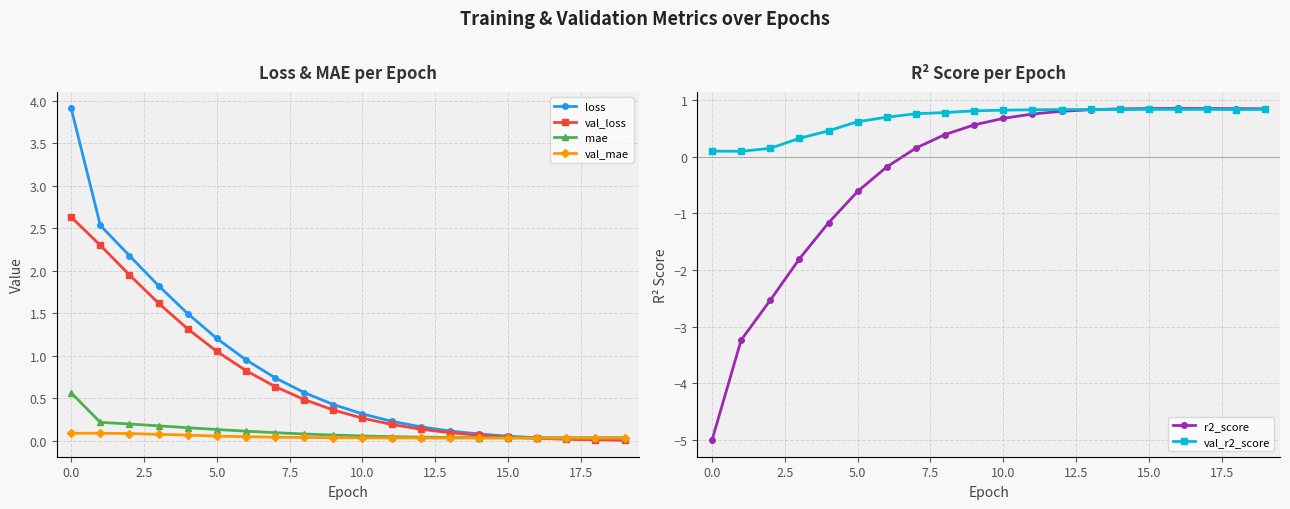

True or false: val_loss has more than 1 points higher than both neighbors.

False